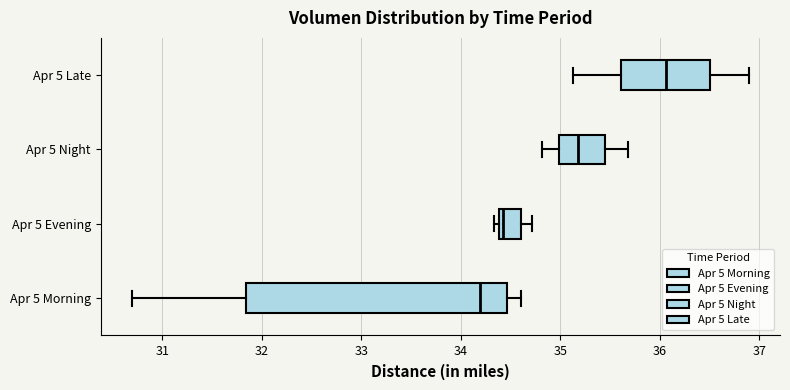

Which box has the furthest to the right median line?

Apr 5 Late